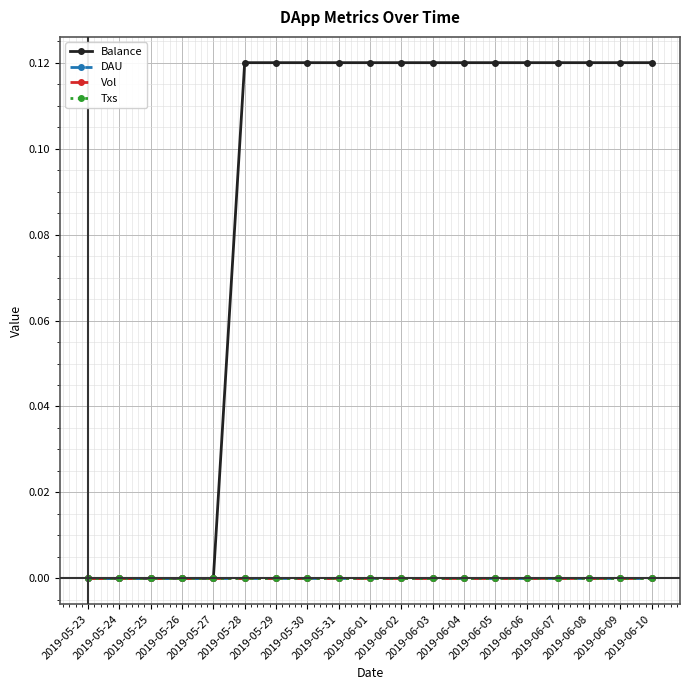

Does the chart have visible grid lines?

Yes